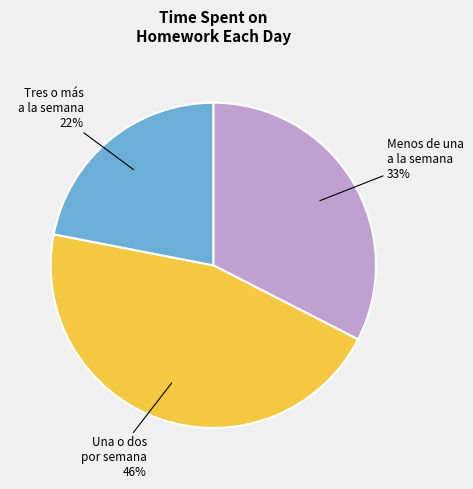

Is there a majority slice in this chart?

No